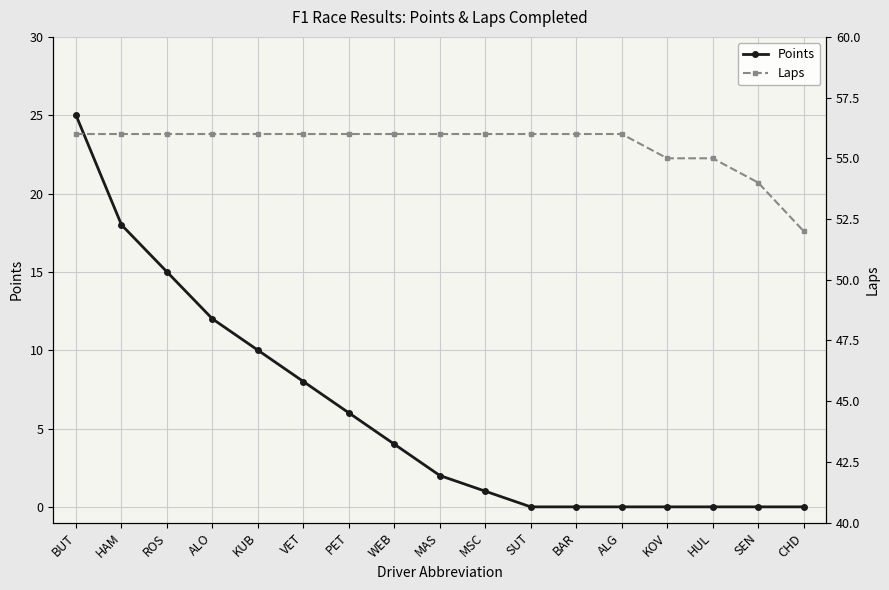

The Points series shows 0 at KOV. True or false?

True